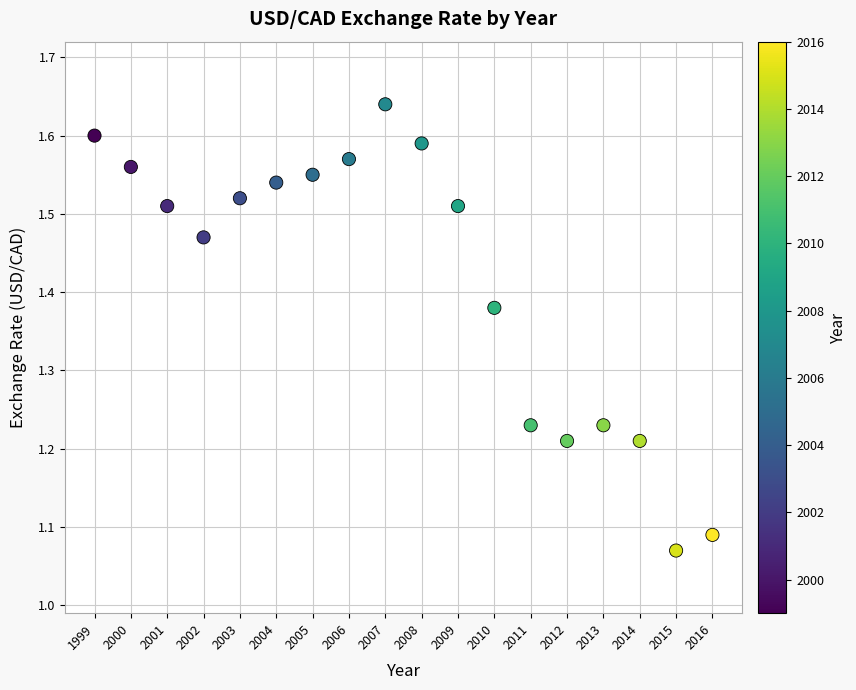

What is the range of Y values (max minus min)?

0.6